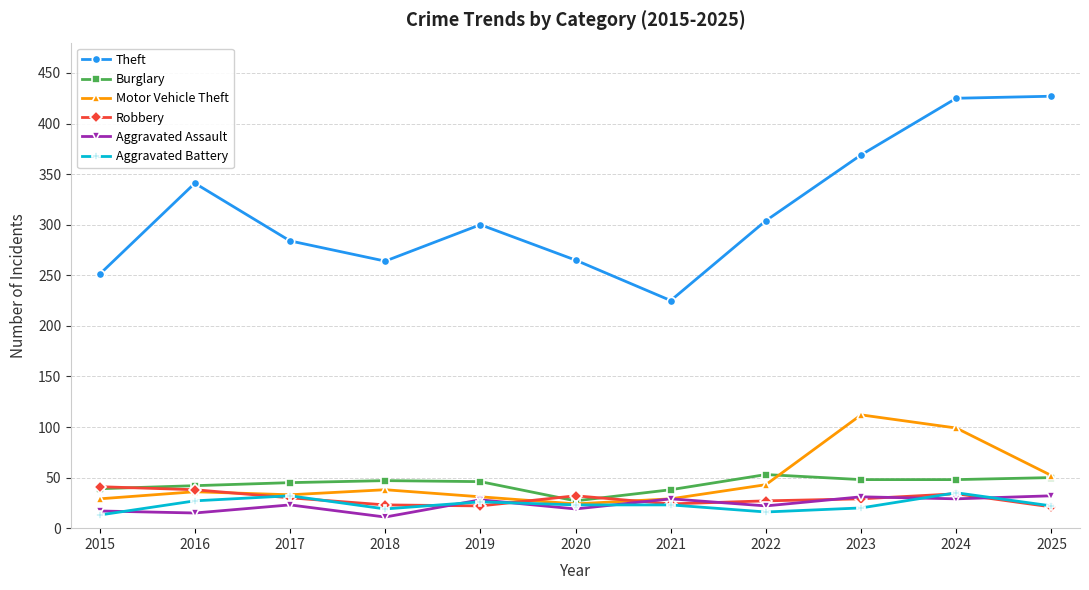

What is the maximum value for Motor Vehicle Theft?

112